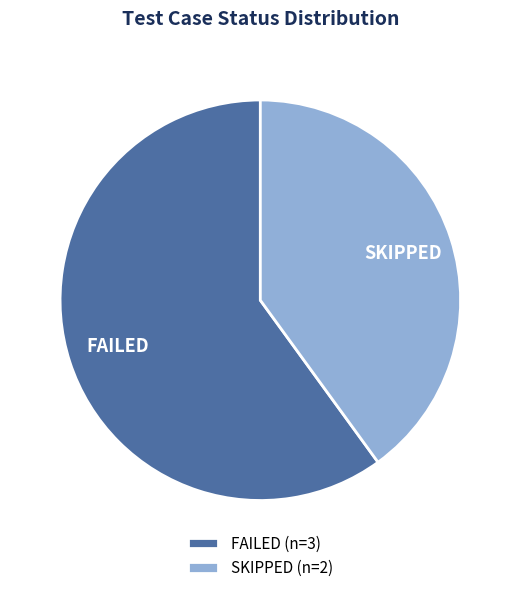

How many segments does this pie chart have?

2